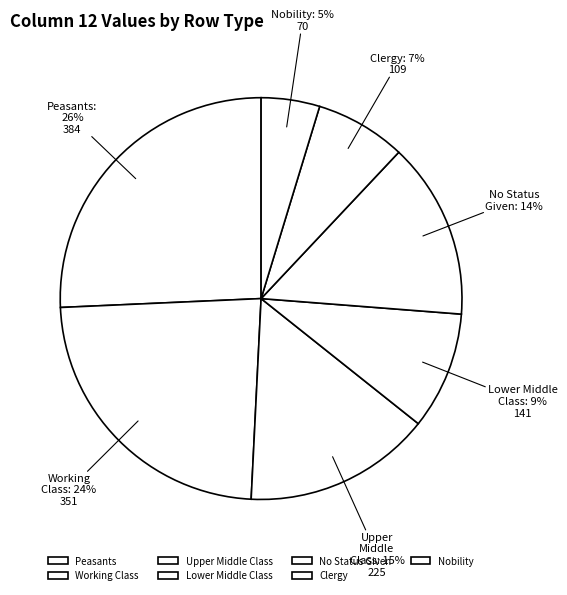

Which category has the biggest portion of the pie?

Peasants